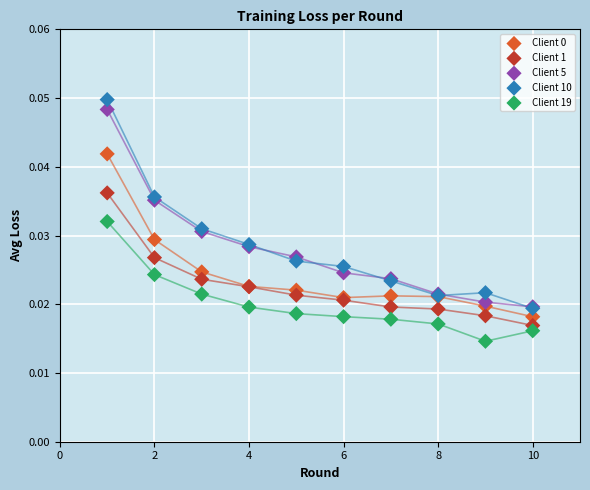

Which series has the largest Y range (max minus min)?

Client 10